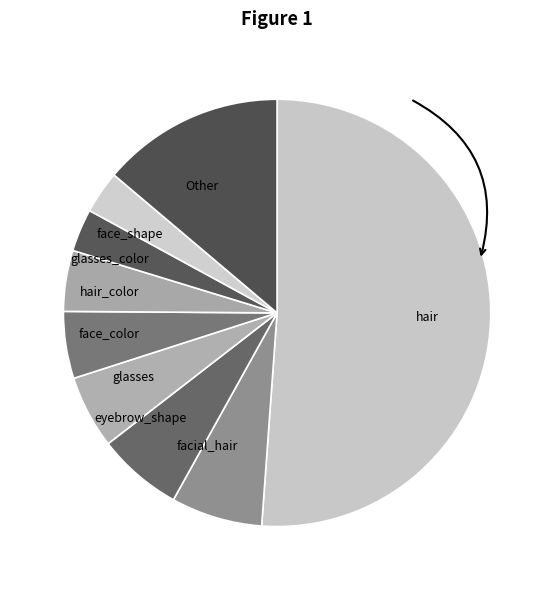

Does eyebrow_shape account for over 50% of the chart?

No